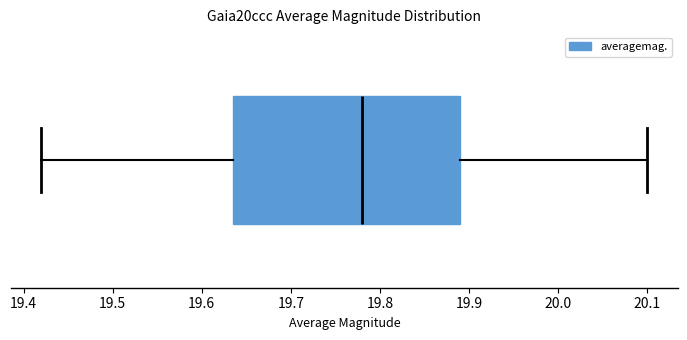

Transcribe this box plot: give where the median line is, the range the box spans, and where the two whiskers end, as read against the x-axis. The values are not printed on the chart, so give them approximately, as read against the axis.

median 19.78, box 19.64 to 19.89, whiskers 19.42 to 20.10